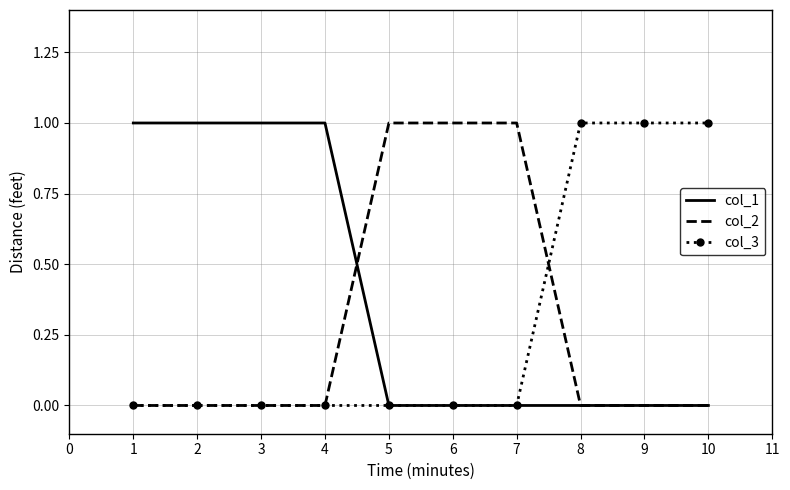

Count the number of data series in this chart.

3